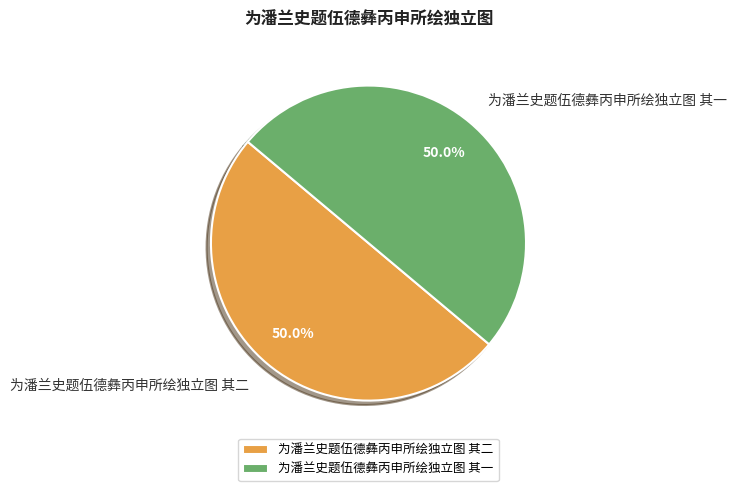

The 为潘兰史题伍德彝丙申所绘独立图 其二 slice represents 50% of the pie. True or false?

True